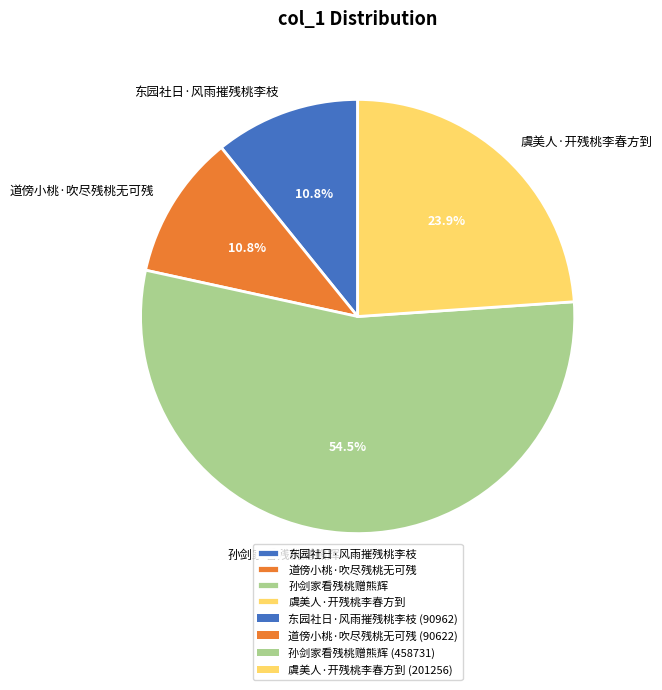

Between 孙剑家看残桃赠熊辉 and 道傍小桃·吹尽残桃无可残, which is larger?

孙剑家看残桃赠熊辉